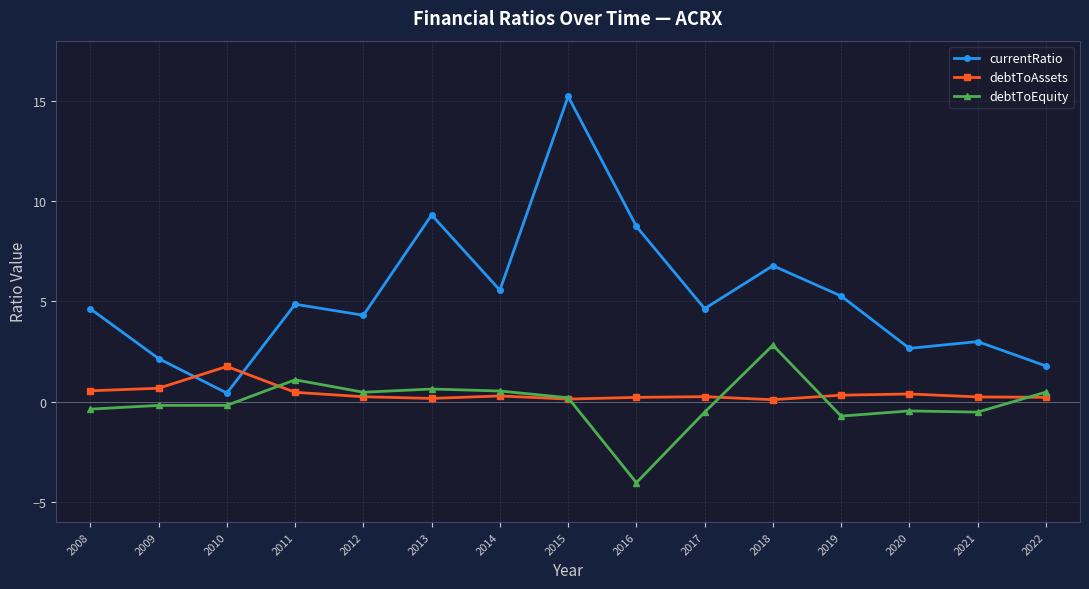

At 2020, list the series in order from largest to smallest.

currentRatio, debtToAssets, debtToEquity